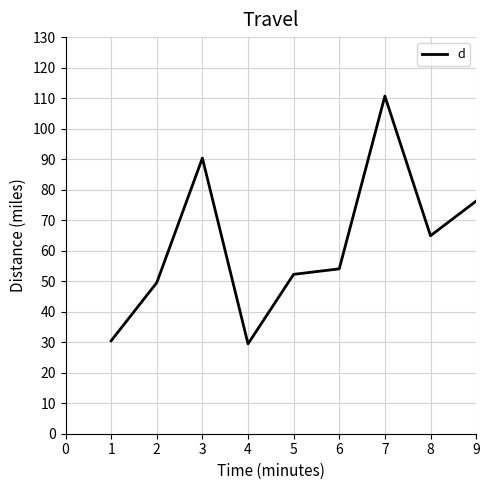

Which has a higher value, 8 or 3?

3